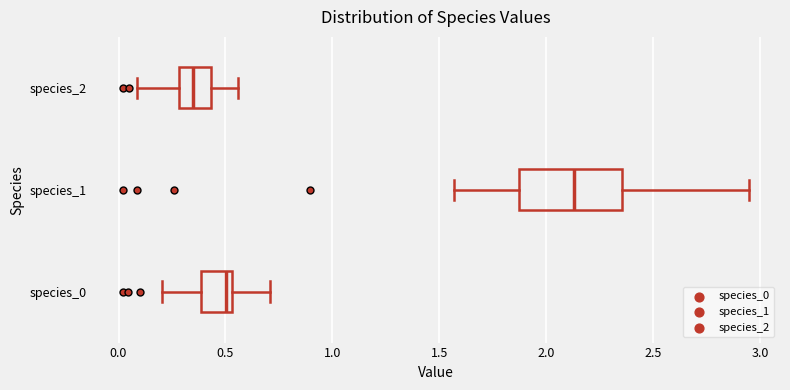

Where does the left whisker of the box for species_0 end on the x-axis? The values are not printed on the chart, so give them approximately, as read against the axis.

0.20